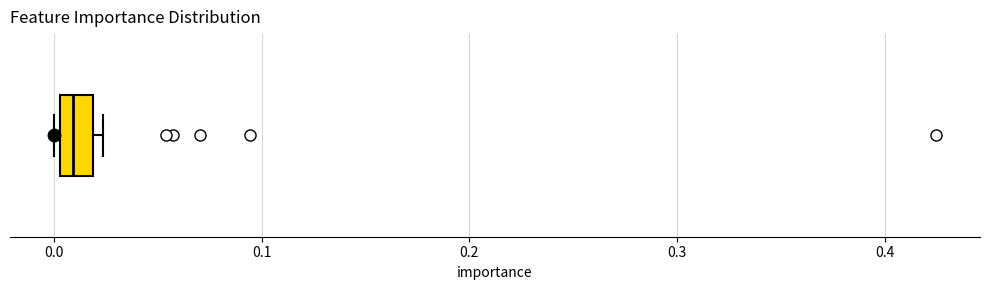

Read this box plot against the x-axis: the position of the median line, the range covered by the box, and the ends of both whiskers. The values are not printed on the chart, so give them approximately, as read against the axis.

median 0.01, box 0.00 to 0.02, whiskers 0.00 (just left of the box's left edge) to 0.02 (just right of the box's right edge)